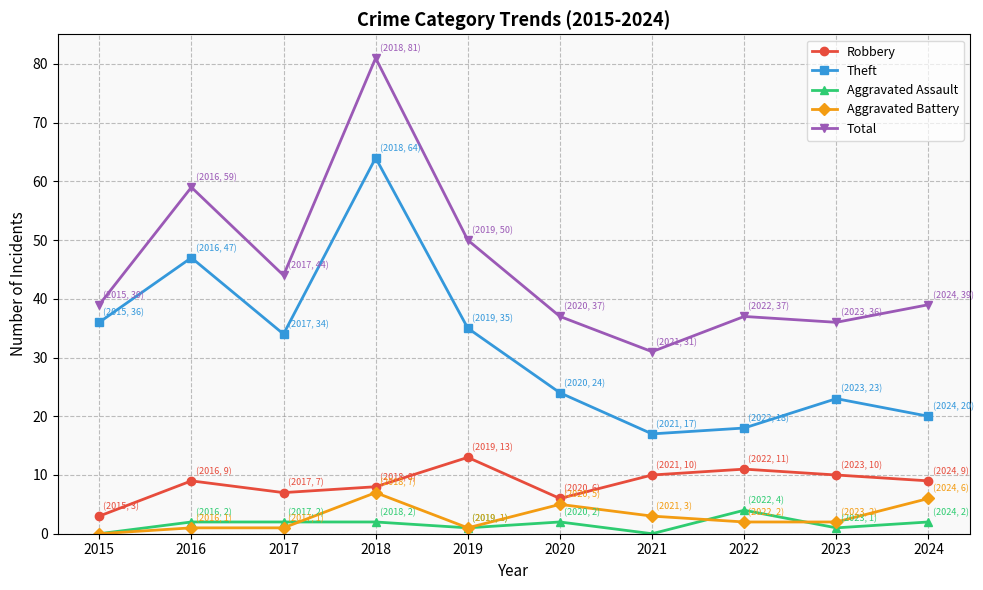

Is the value of Aggravated Assault at 2015 greater than the value of Total at 2017?

No